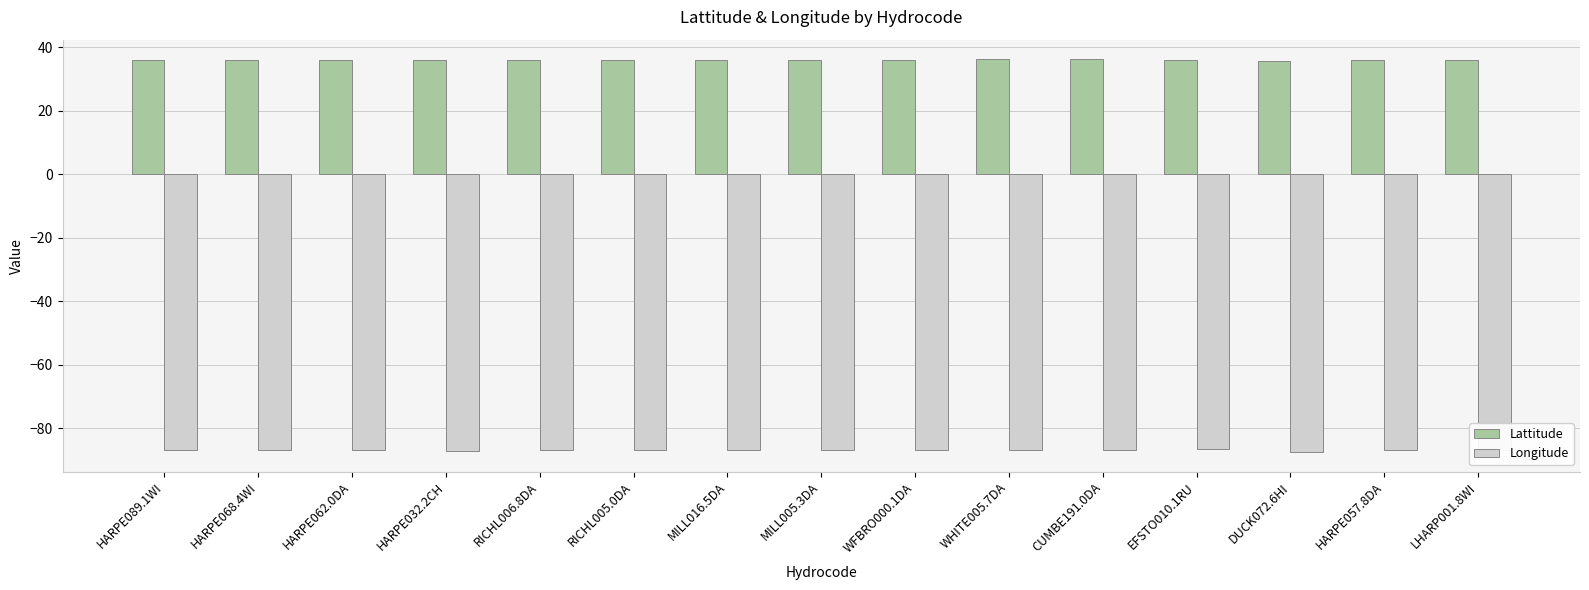

True or false: Lattitude has a value of 36.0 at LHARP001.8WI.

True